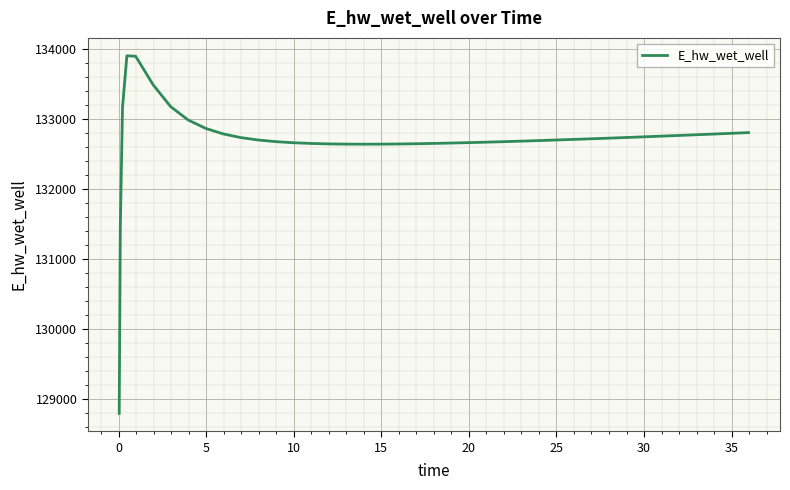

What is the average value?

132692.7